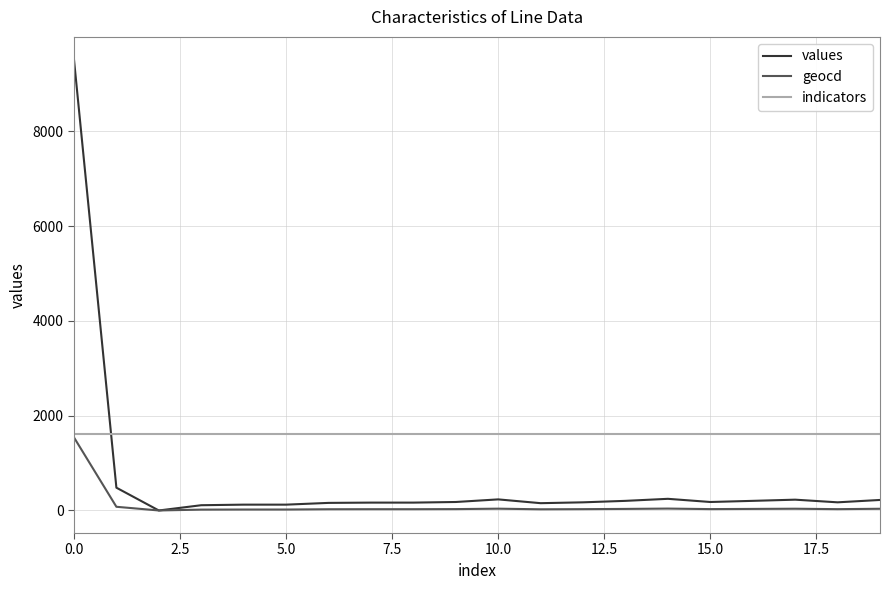

Which series ends up on top after the final intersection of indicators and values?

indicators